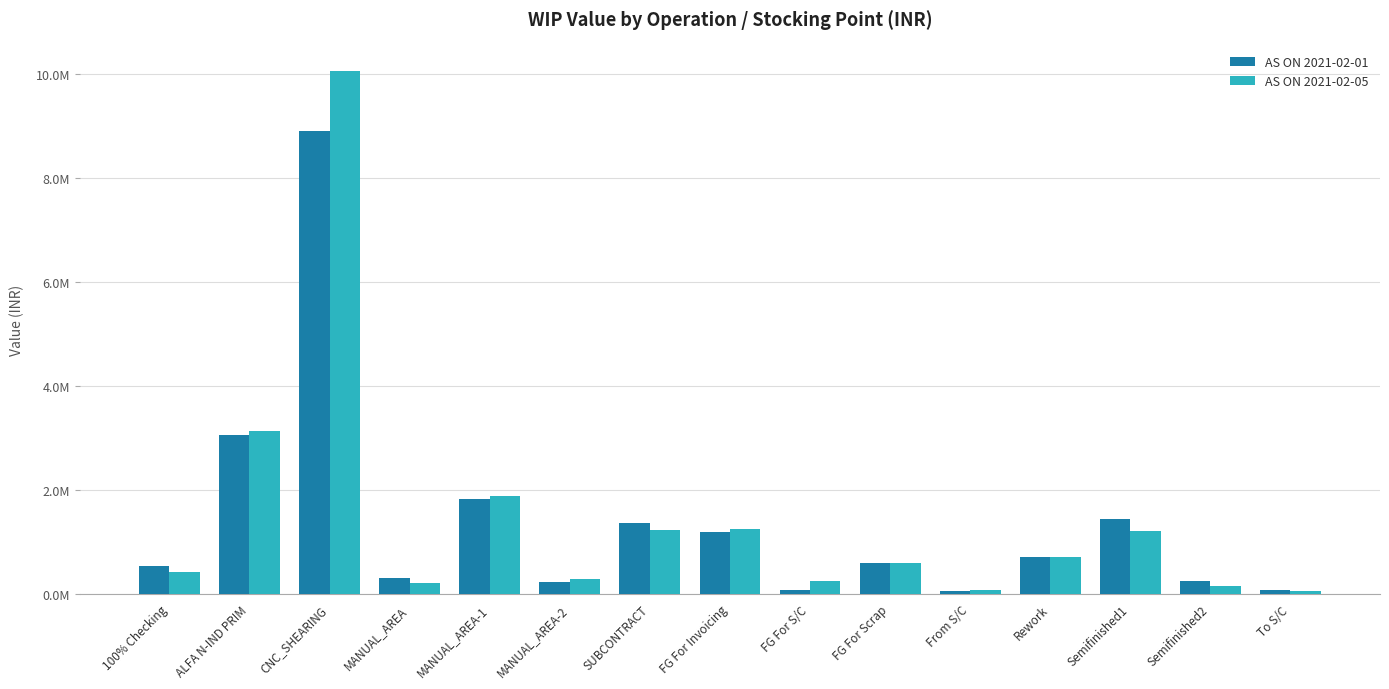

Reading left to right, transcribe all the data shown in this chart.

AS ON 2021-02-01: 540018.3	3056269.4	8902441.4	305356.7	1821011.7	216099.2	1355944.2	1194887.6	62950.7	586412.9	46524.1	713297.7	1433965.5	241186.9	67998.7
AS ON 2021-02-05: 419689.1	3132910.0	10074085.2	209213.4	1888303.8	289017.5	1223676.1	1237545.6	236042.2	586412.9	64629.0	713297.7	1211575.1	140113.7	44618.7